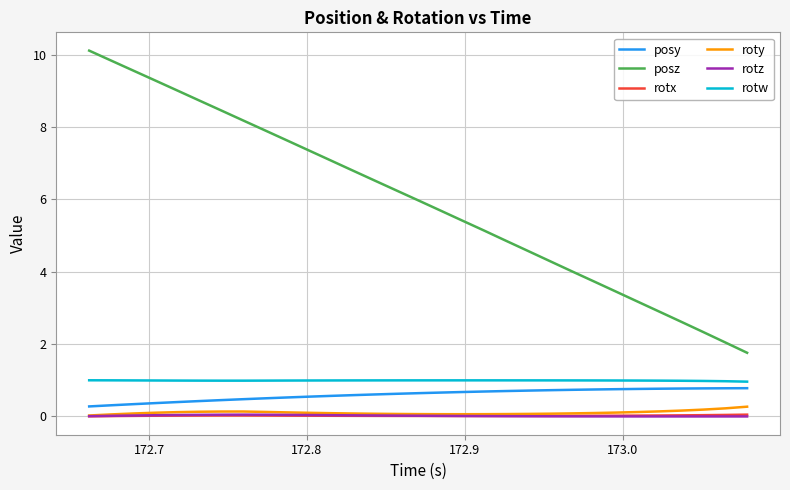

Which series has the largest total across all categories?

posz